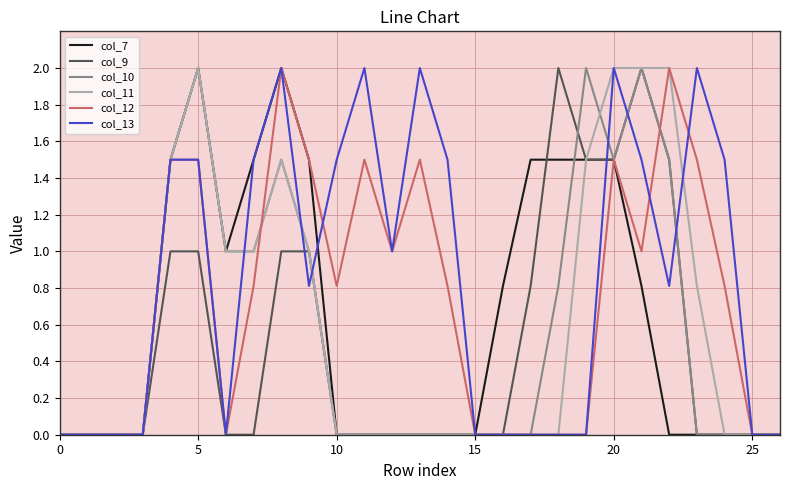

Reading right to left, list all the values displayed in this chart.

col_7: 0.0	0.0	0.0	0.0	0.0	0.8	1.5	1.5	1.5	1.5	0.8	0.0	0.0	0.0	0.0	0.0	0.0	1.5	2.0	1.5	1.0	2.0	1.5	0.0	0.0	0.0	0.0
col_9: 0.0	0.0	0.0	0.0	1.5	2.0	1.5	1.5	2.0	0.8	0.0	0.0	0.0	0.0	0.0	0.0	0.0	1.0	1.0	0.0	0.0	1.0	1.0	0.0	0.0	0.0	0.0
col_10: 0.0	0.0	0.0	0.0	1.5	2.0	1.5	2.0	0.8	0.0	0.0	0.0	0.0	0.0	0.0	0.0	0.0	1.0	1.5	1.0	1.0	2.0	1.5	0.0	0.0	0.0	0.0
col_11: 0.0	0.0	0.0	0.8	2.0	2.0	2.0	1.5	0.0	0.0	0.0	0.0	0.0	0.0	0.0	0.0	0.0	1.0	1.5	1.0	1.0	2.0	1.5	0.0	0.0	0.0	0.0
col_12: 0.0	0.0	0.8	1.5	2.0	1.0	1.5	0.0	0.0	0.0	0.0	0.0	0.8	1.5	1.0	1.5	0.8	1.5	2.0	0.8	0.0	1.5	1.5	0.0	0.0	0.0	0.0
col_13: 0.0	0.0	1.5	2.0	0.8	1.5	2.0	0.0	0.0	0.0	0.0	0.0	1.5	2.0	1.0	2.0	1.5	0.8	2.0	1.5	0.0	1.5	1.5	0.0	0.0	0.0	0.0